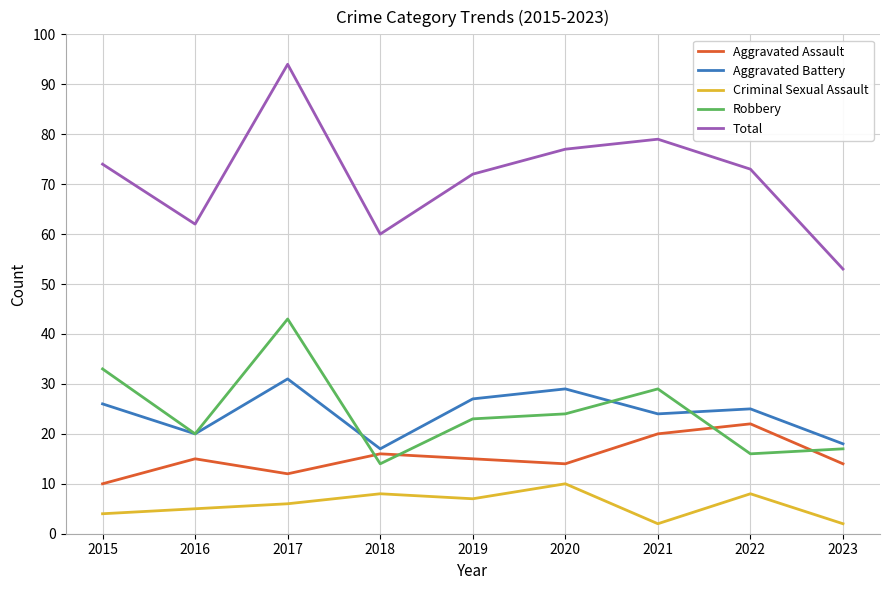

What is the difference between the Aggravated Battery values at 2015 and 2023?

8